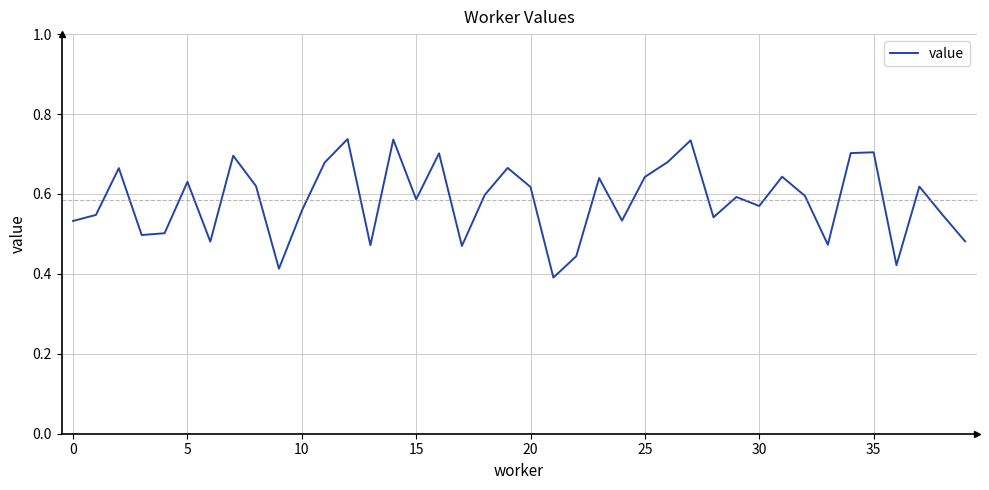

How many interior local peaks (higher than both neighbors) does the data have?

13